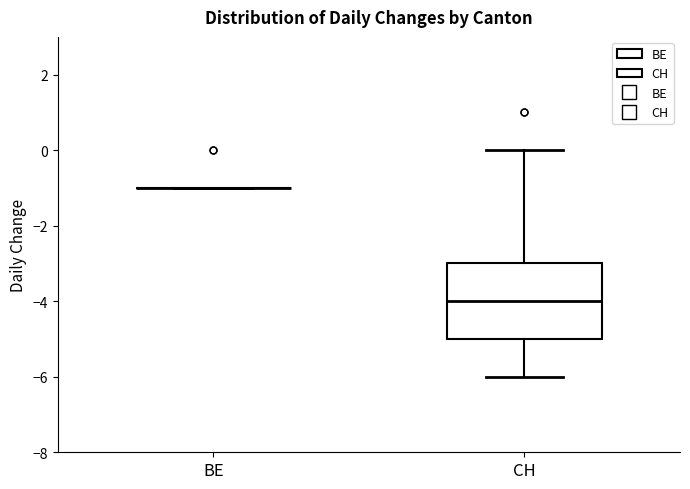

Reading left to right, read every box against the y-axis: the position of its median line, the range the box covers, and the ends of its whiskers. The values are not printed on the chart, so give them approximately, as read against the axis.

BE: box collapsed to a line at -1, whiskers -1 to -1
CH: median -4, box -5 to -3, whiskers -6 to 0